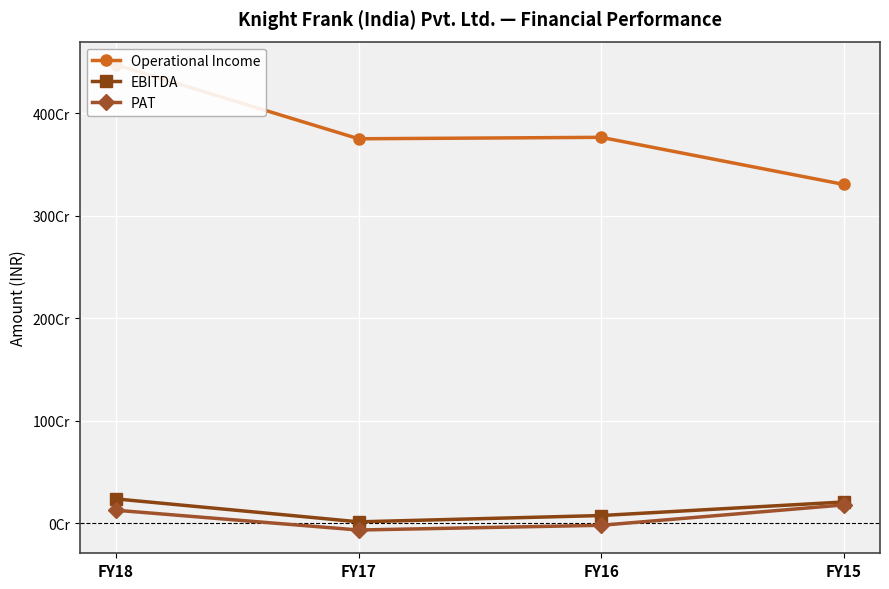

What is the maximum value for EBITDA?

238500000